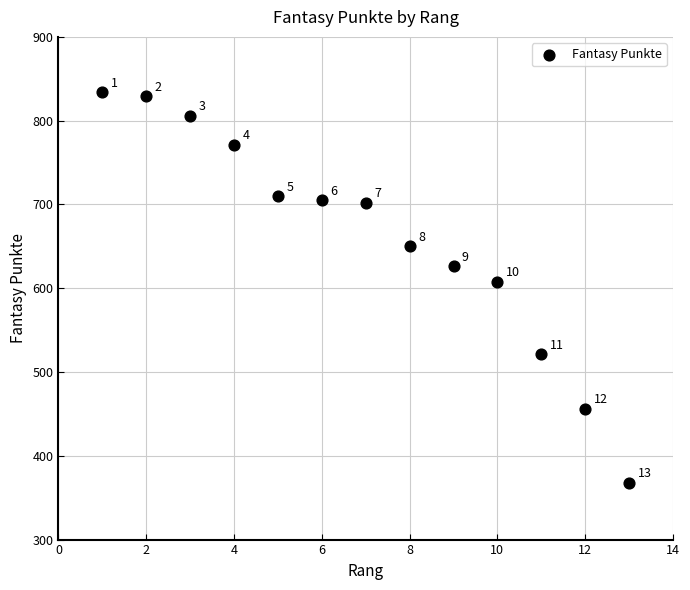

What is the range of Y values (max minus min)?

466